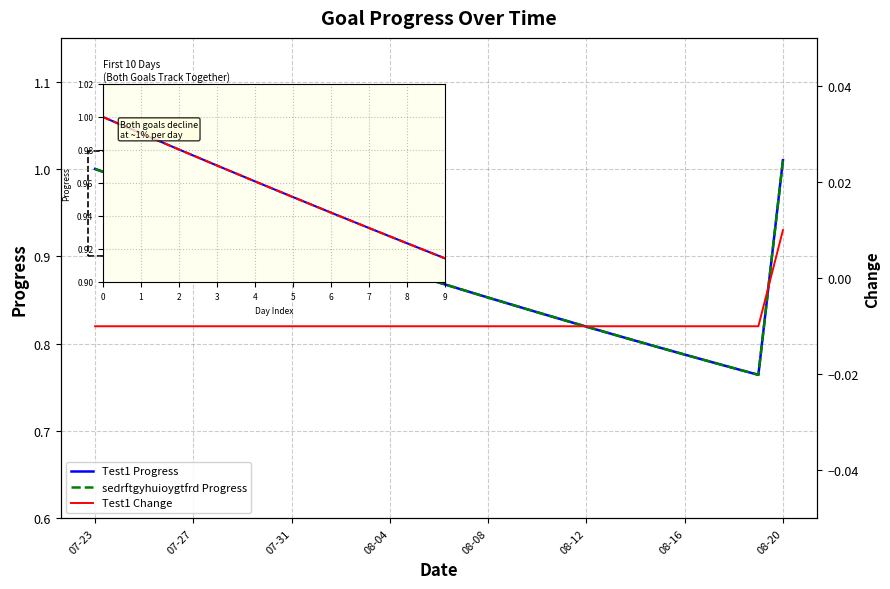

What is the difference between the second highest and second lowest values in the Test1 Progress series?

0.2